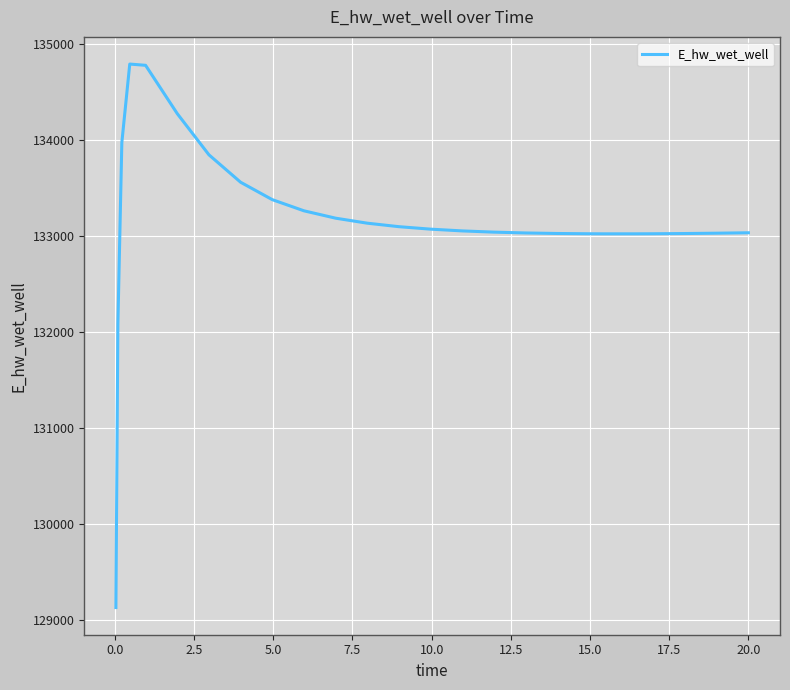

What is the minimum value shown in the chart?

129132.7